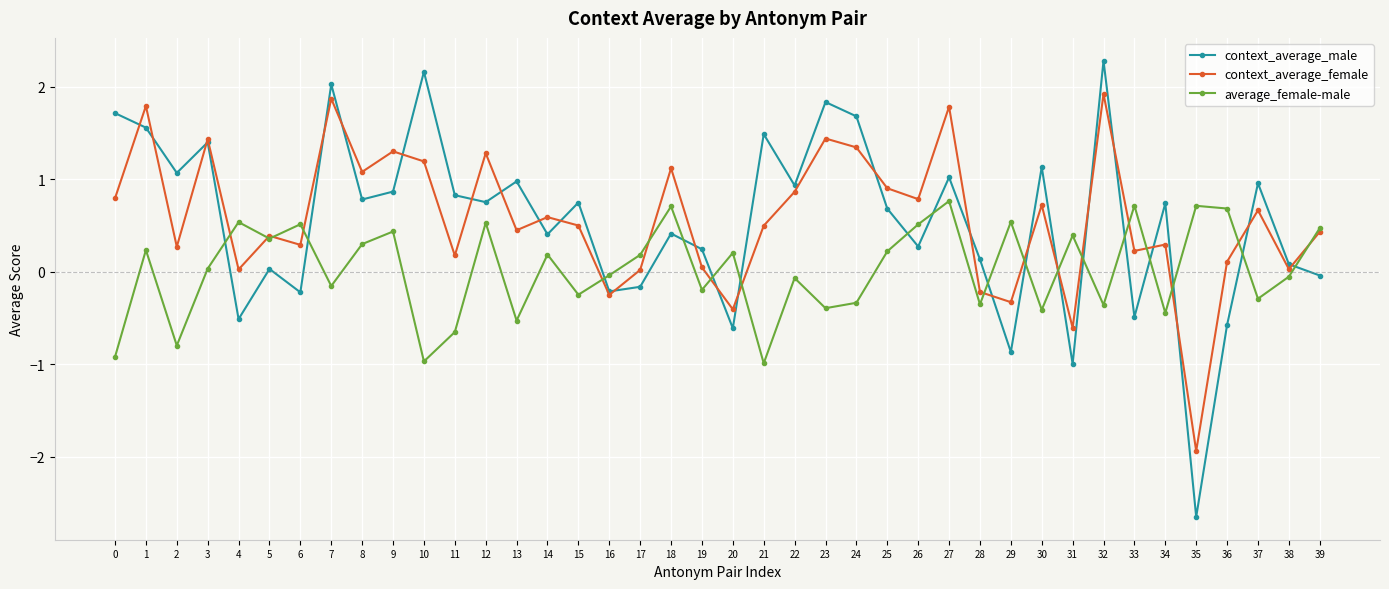

Where do average_female-male and context_average_male first cross each other?

3 and 4